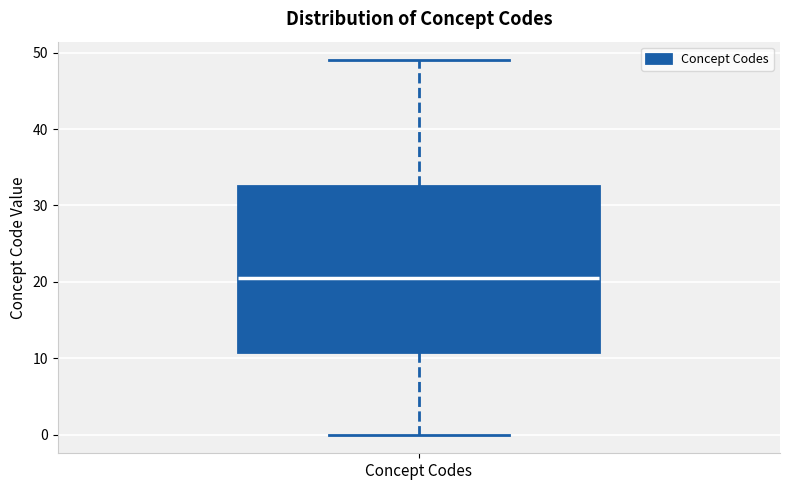

Transcribe this box plot: give where the median line is, the range the box spans, and where the two whiskers end, as read against the y-axis. The values are not printed on the chart, so give them approximately, as read against the axis.

median 21, box 11 to 33, whiskers 0 to 49